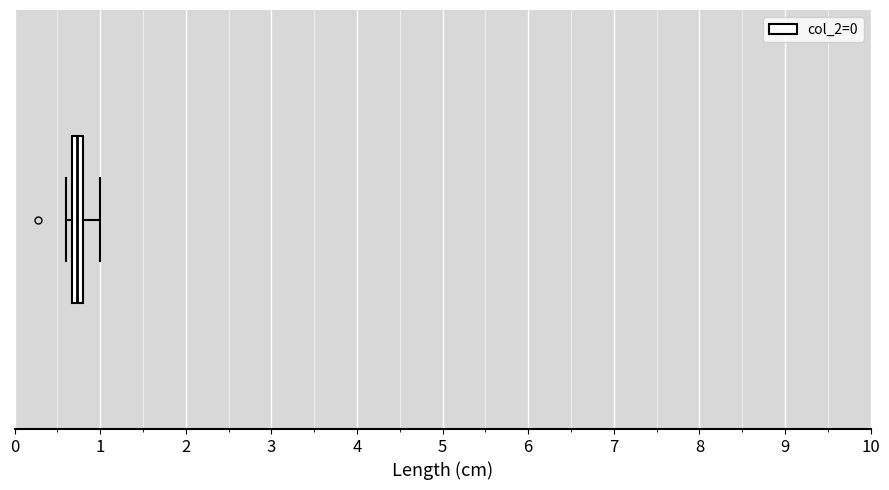

Where is the right edge of the box on the x-axis? The values are not printed on the chart, so give them approximately, as read against the axis.

0.8